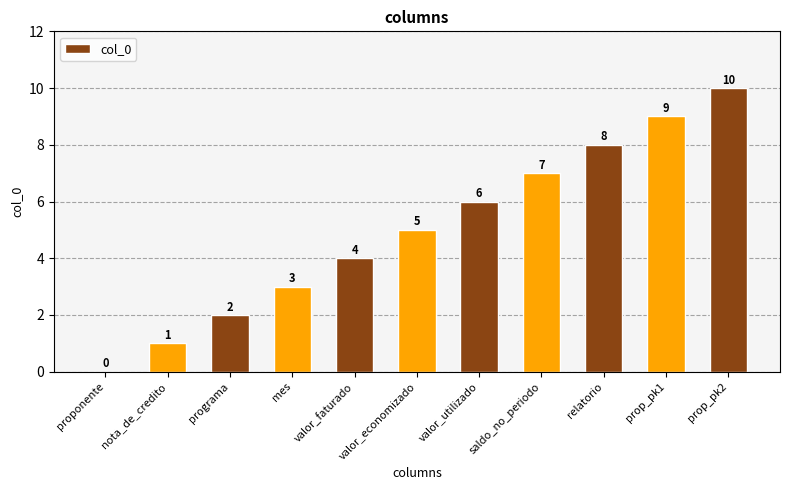

True or false: the data shows 13 at relatorio.

False